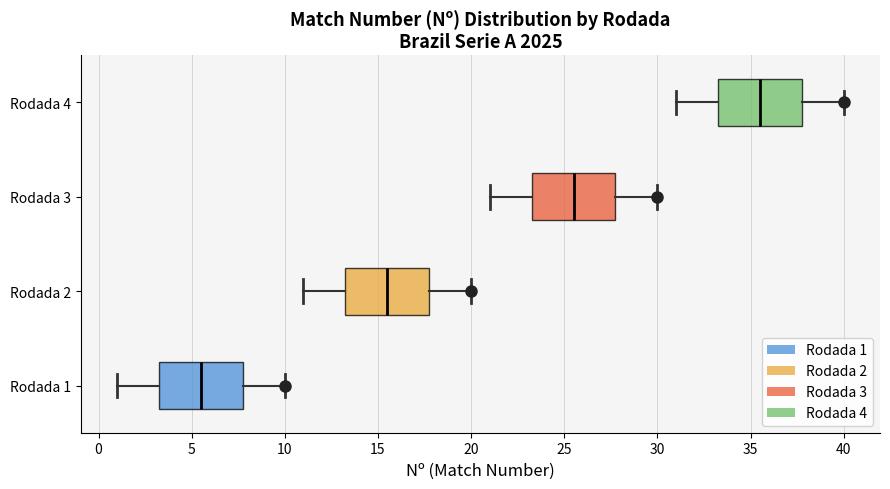

Reading bottom to top, transcribe this box plot: for each box, give where its median line is, the range the box spans, and where its two whiskers end, as read against the x-axis. The values are not printed on the chart, so give them approximately, as read against the axis.

Rodada 1: median 5.5, box 3.5 to 8.0, whiskers 1.0 to 10.0
Rodada 2: median 15.5, box 13.5 to 18.0, whiskers 11.0 to 20.0
Rodada 3: median 25.5, box 23.5 to 28.0, whiskers 21.0 to 30.0
Rodada 4: median 35.5, box 33.5 to 38.0, whiskers 31.0 to 40.0